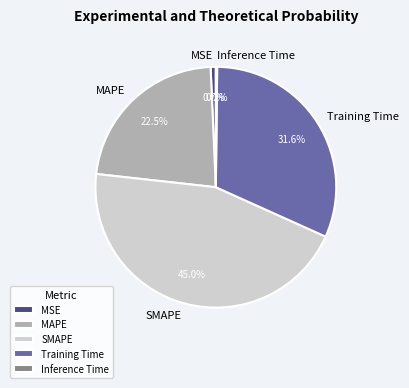

To the nearest percent, what is the combined percentage of Training Time and SMAPE?

77%